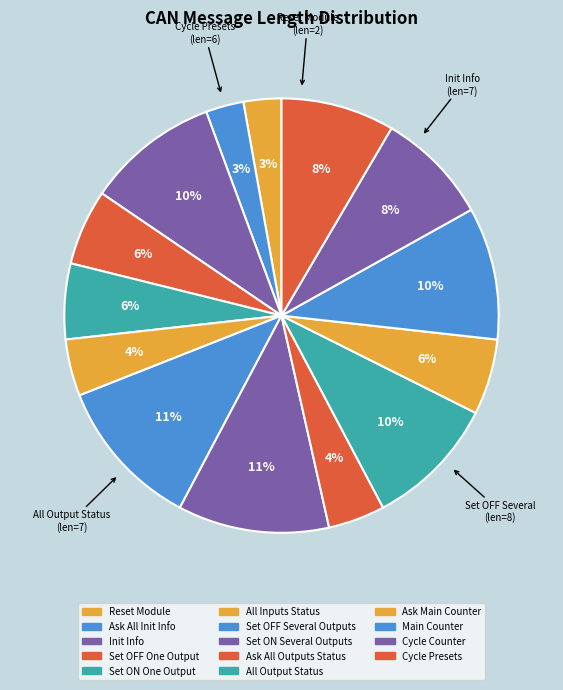

True or false: Cycle Counter accounts for 8% of the total.

True